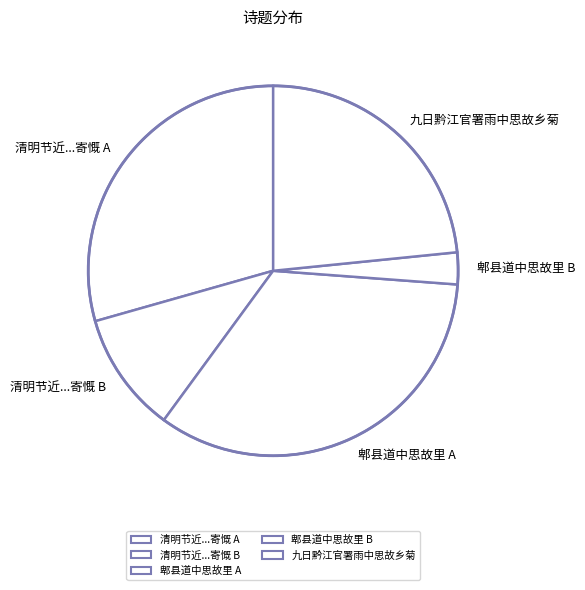

Combined, do 清明节近...寄慨 A and 清明节近...寄慨 B account for over 50%?

No